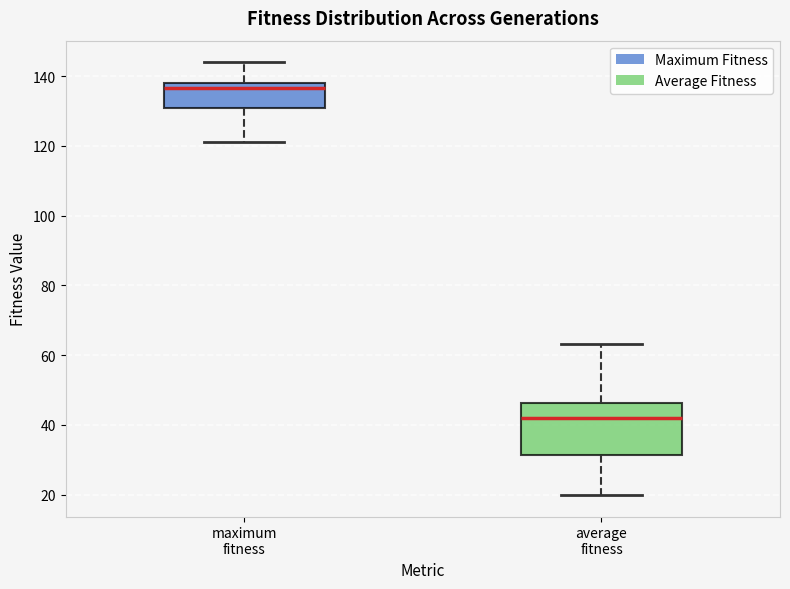

Comparing the boxes themselves (not the whiskers), which one is the tallest?

average fitness